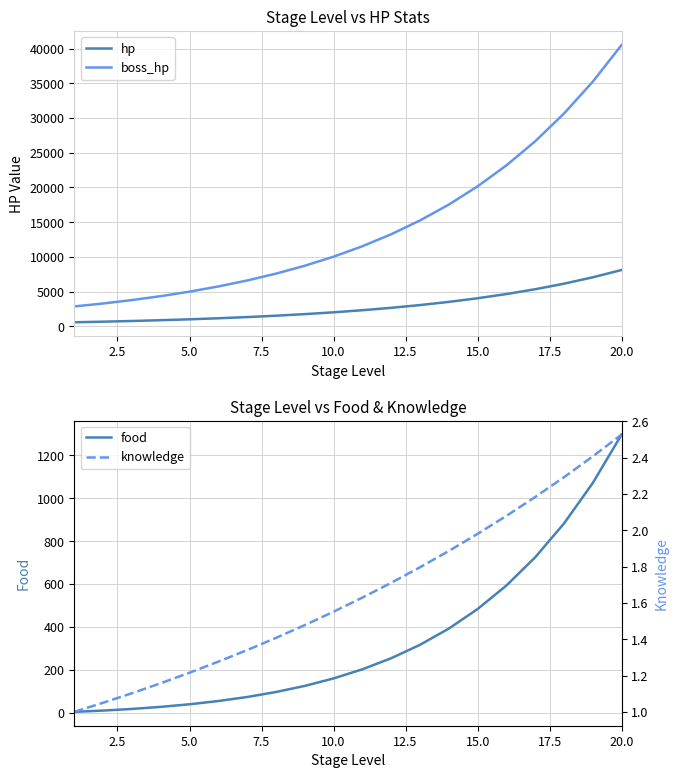

Does the chart display data point markers on the line(s)?

No